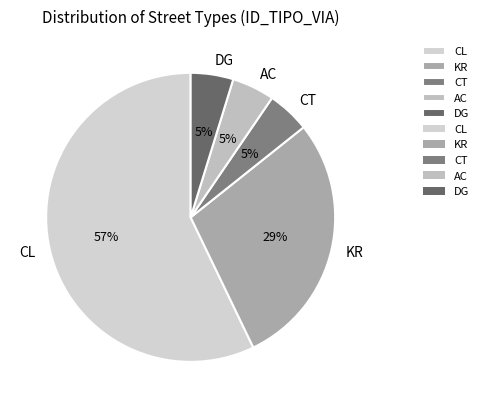

Which slice is the largest?

CL